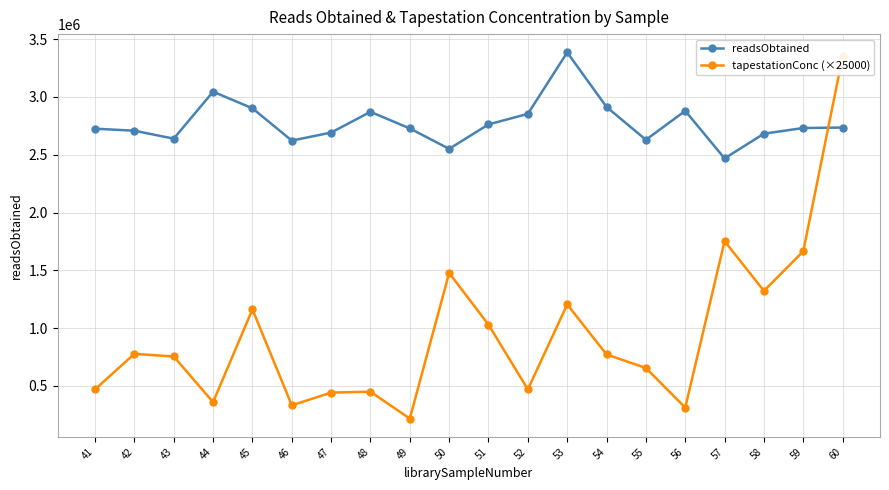

What value does the tapestationConc (×25000) series have at 43?

755000.0